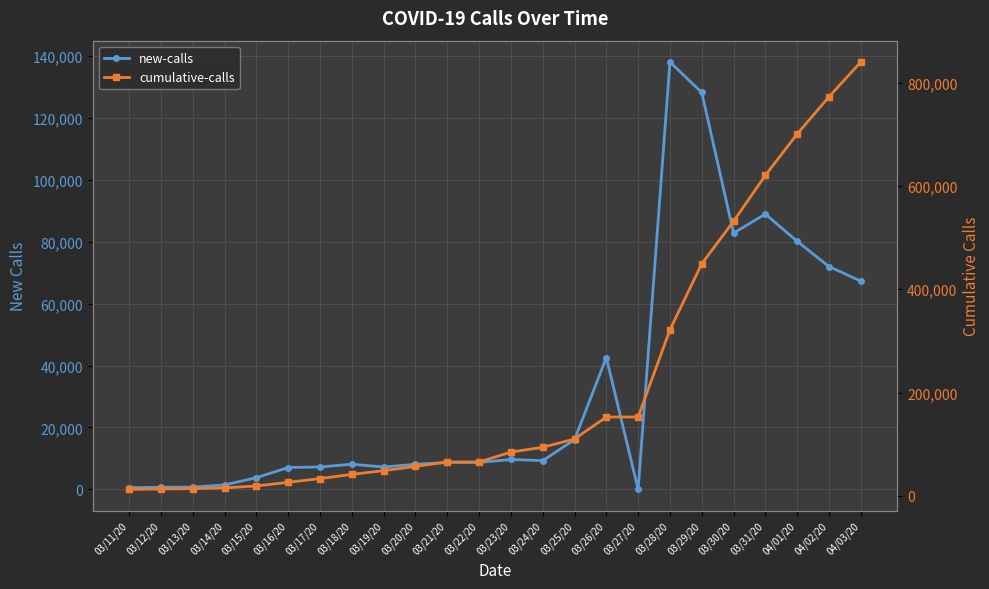

Reading left to right, extract all data points from this chart.

new-calls: 547	686	729	1444	3791	7062	7234	8136	7223	8106	8710	8710	9654	9291	16061	42581	0	138062	128229	82799	88946	80154	71995	67298
cumulative-calls: 12481	13167	13896	15340	19131	26193	33427	41563	48786	56892	65602	65602	84700	93991	110052	152633	152633	321600	449289	531628	620574	700728	772723	840021